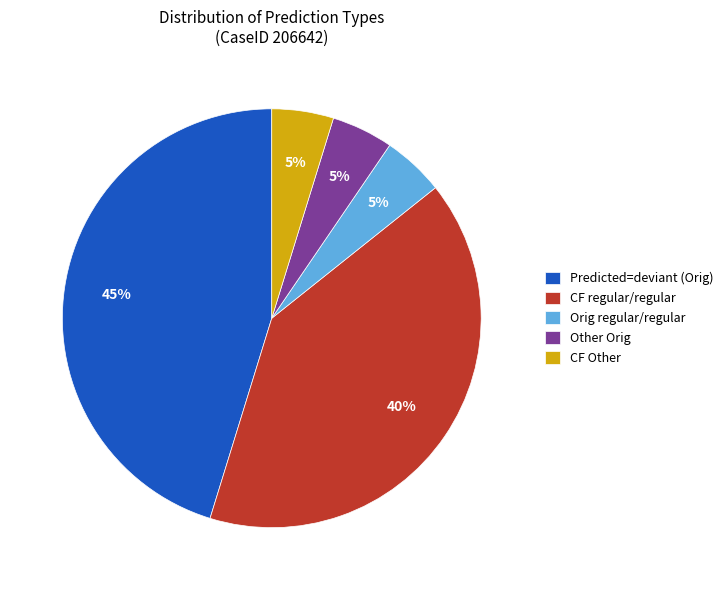

What is the largest slice in the pie chart?

Predicted=deviant (Orig)